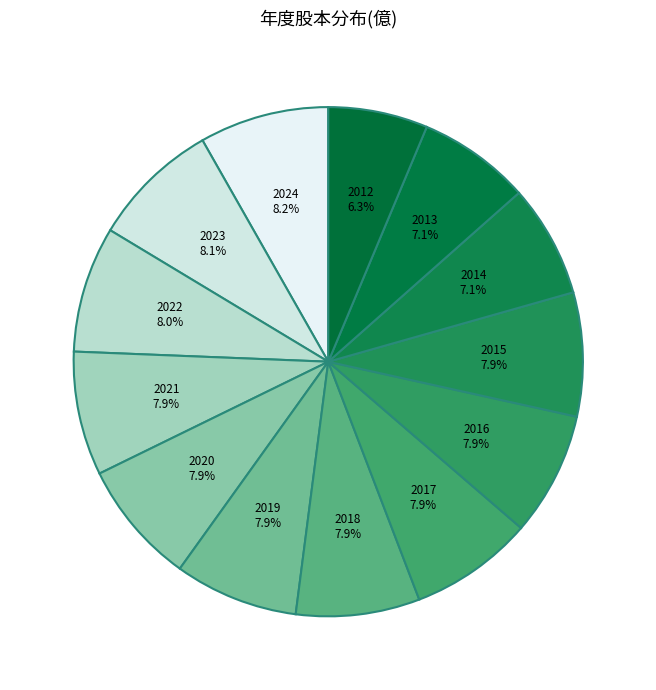

How many segments does this pie chart have?

13